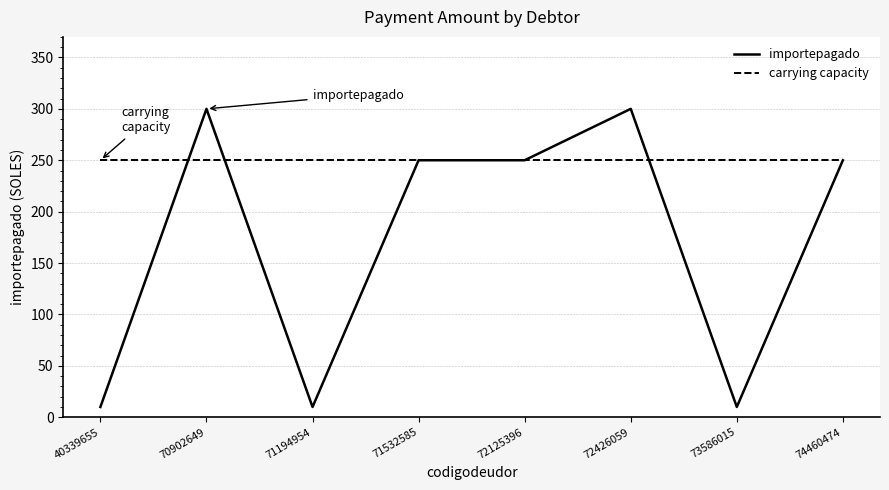

Where is the first local maximum?

70902649